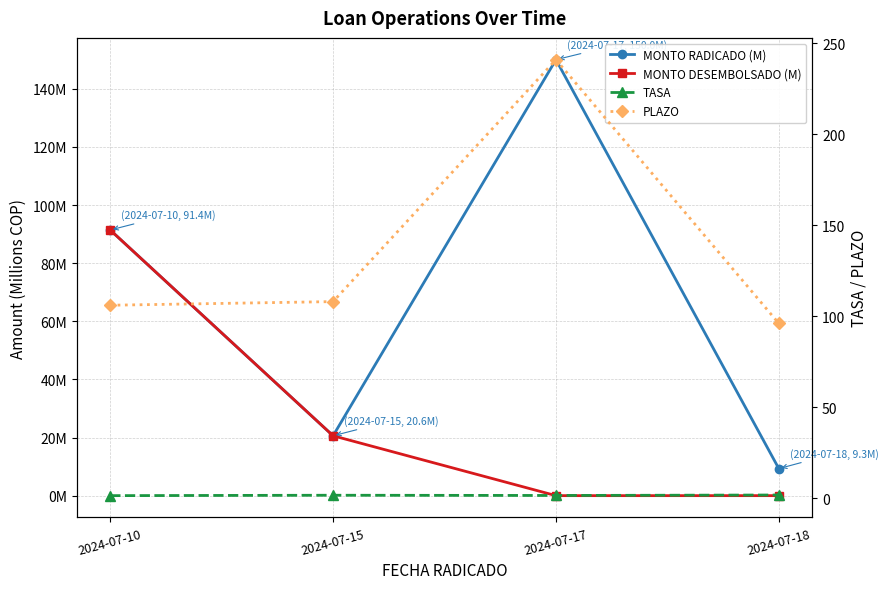

At which label does MONTO DESEMBOLSADO (M) reach its minimum?

2024-07-18